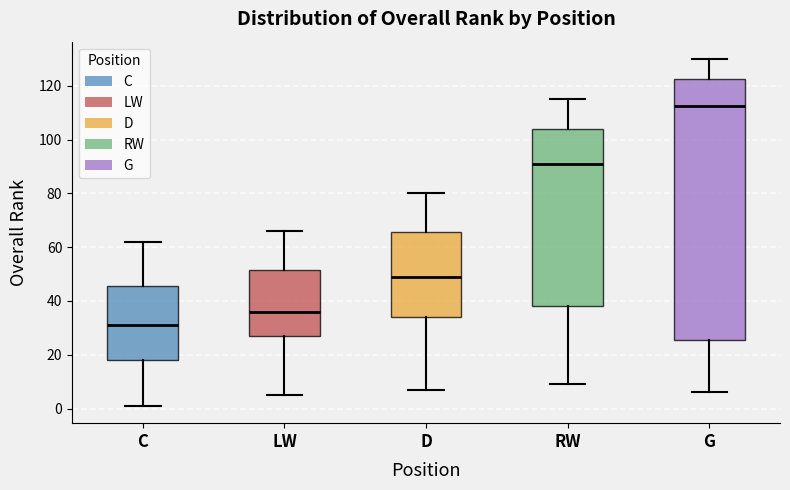

Reading left to right, read every box against the y-axis: the position of its median line, the range the box covers, and the ends of its whiskers. The values are not printed on the chart, so give them approximately, as read against the axis.

C: median 32, box 18 to 46, whiskers 2 to 62
LW: median 36, box 28 to 52, whiskers 6 to 66
D: median 50, box 34 to 66, whiskers 8 to 80
RW: median 92, box 38 to 104, whiskers 10 to 116
G: median 112, box 26 to 122, whiskers 6 to 130